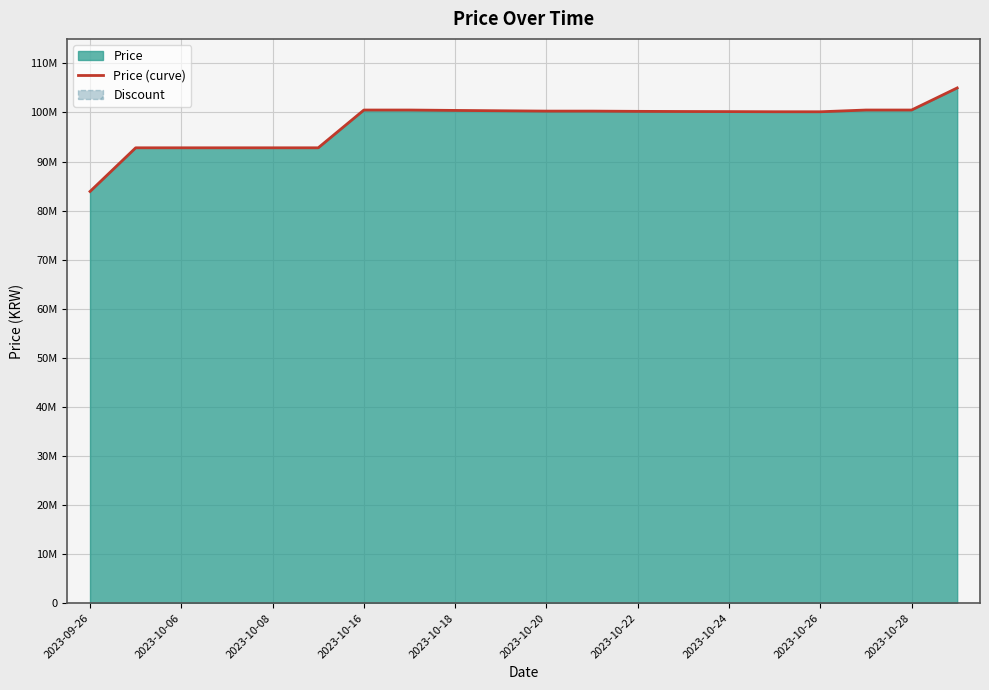

What is the minimum value shown in the chart?

83900000